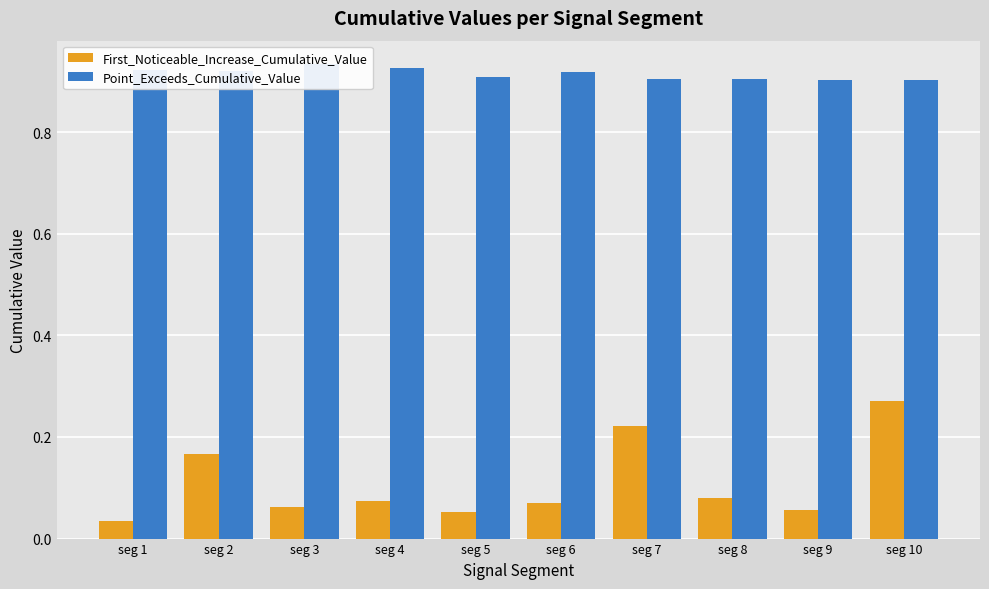

How many bars are there in total?

20